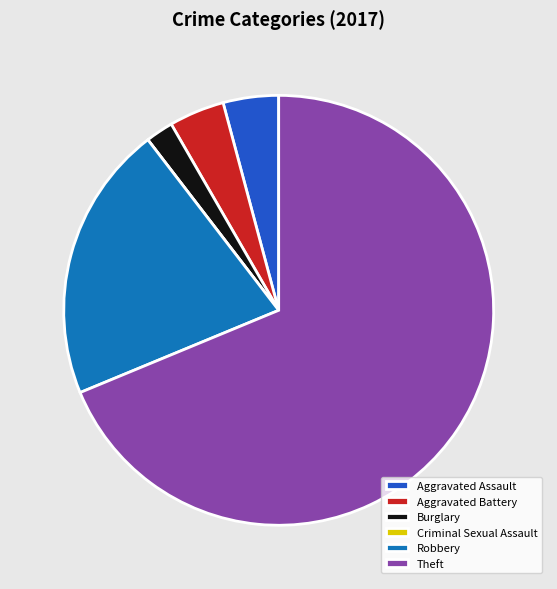

Which category has the biggest portion of the pie?

Theft